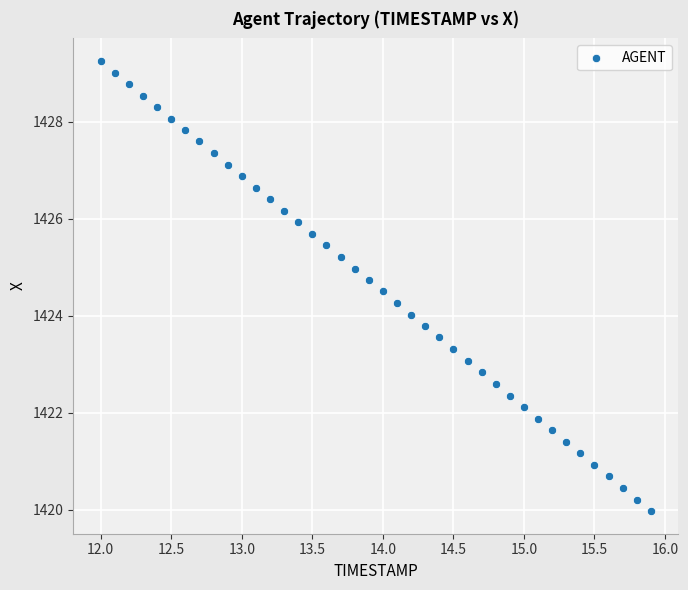

What is the range of X values (max minus min)?

3.9